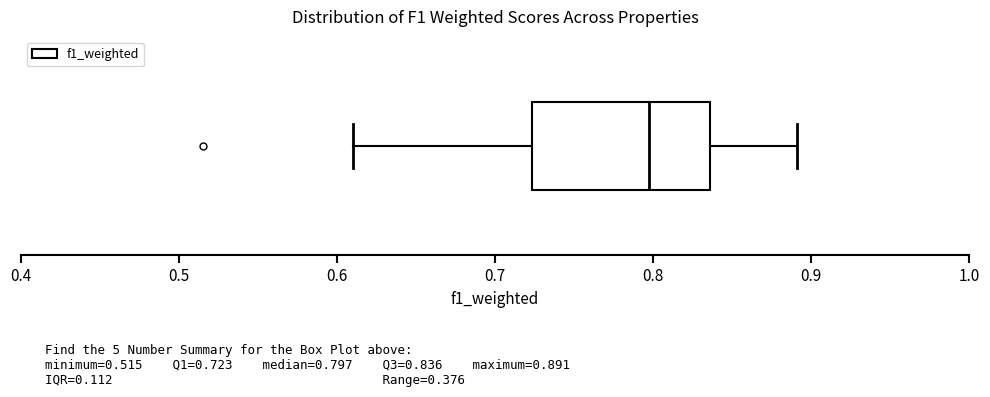

Transcribe this box plot: give where the median line is, the range the box spans, and where the two whiskers end, as read against the x-axis. The values are not printed on the chart, so give them approximately, as read against the axis.

median 0.80, box 0.72 to 0.84, whiskers 0.61 to 0.89